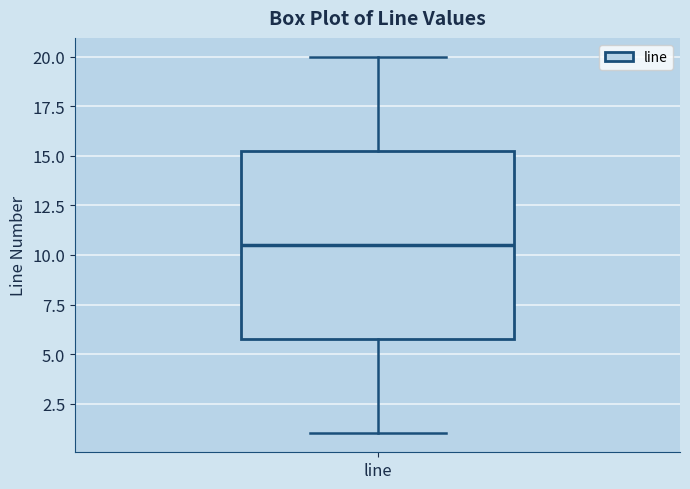

Read this box plot against the y-axis: the position of the median line, the range covered by the box, and the ends of both whiskers. The values are not printed on the chart, so give them approximately, as read against the axis.

median 10.5, box 6.0 to 15.5, whiskers 1.0 to 20.0